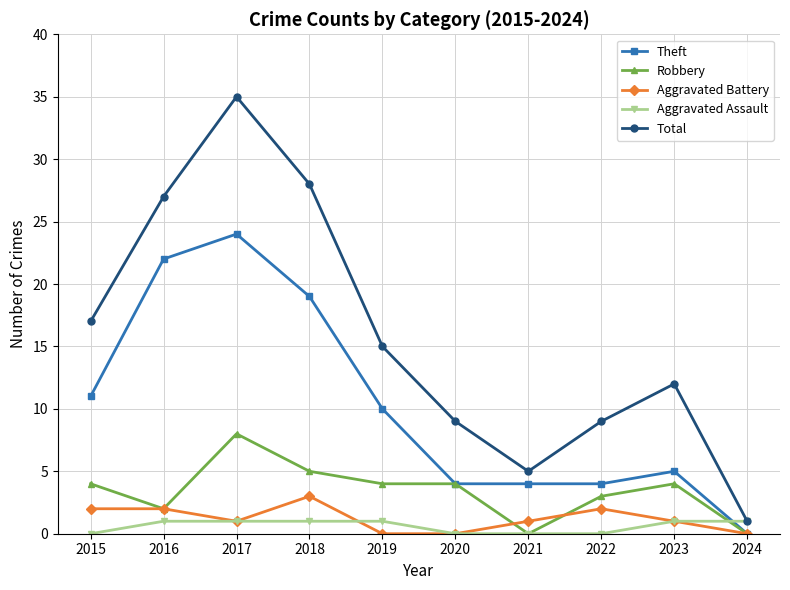

Is this an area chart (filled region under the line)?

No